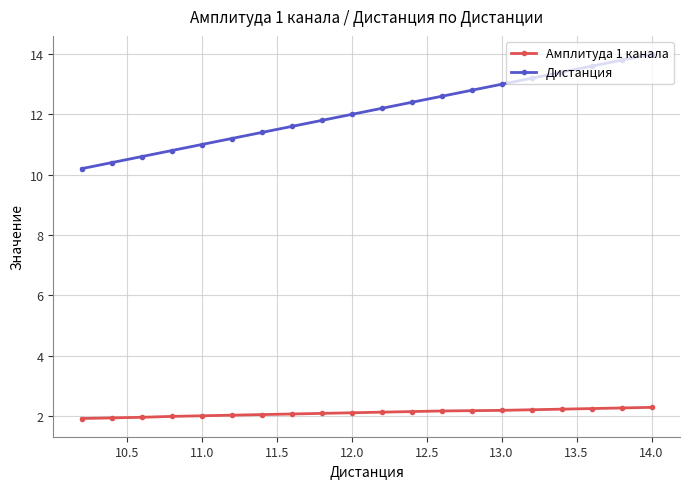

What is the minimum value shown in the chart?

1.9